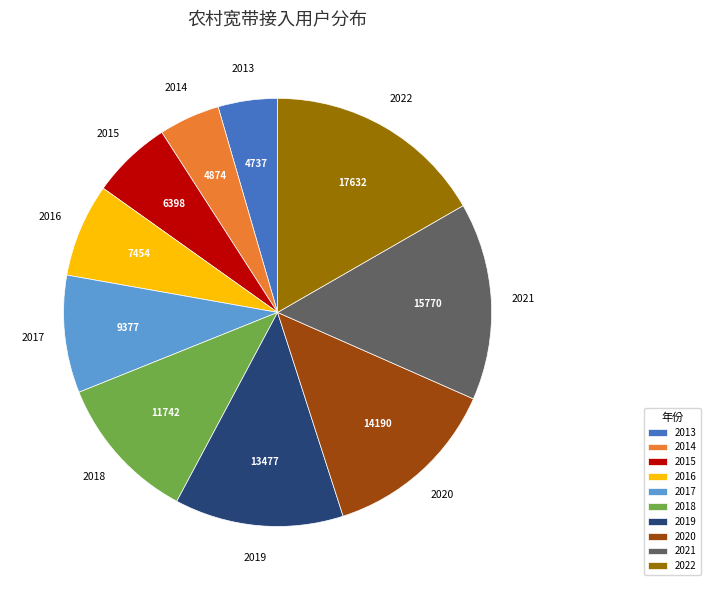

True or false: 2019 accounts for 1% of the total.

False